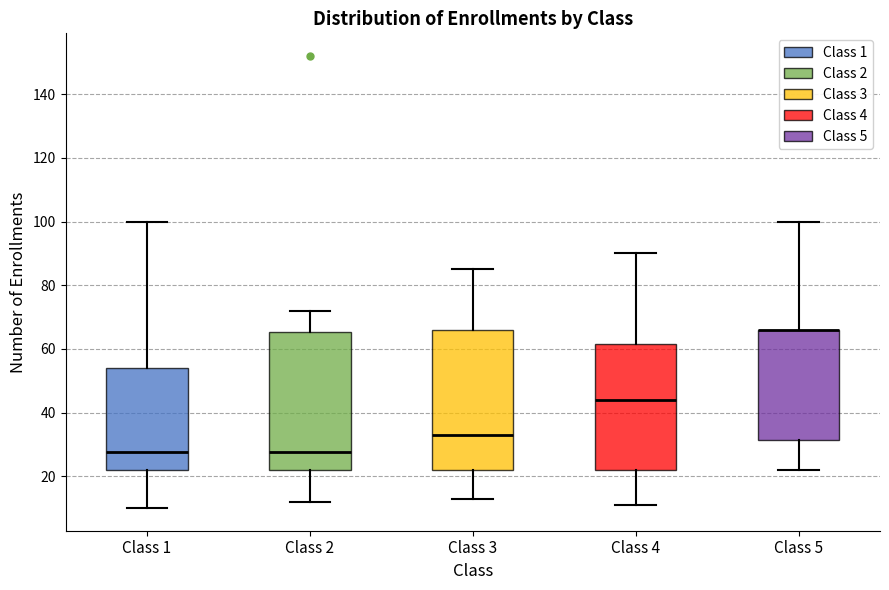

Reading left to right, transcribe this box plot: for each box, give where its median line is, the range the box spans, and where its two whiskers end, as read against the y-axis. The values are not printed on the chart, so give them approximately, as read against the axis.

Class 1: median 28, box 22 to 54, whiskers 10 to 100
Class 2: median 28, box 22 to 66, whiskers 12 to 72
Class 3: median 34, box 22 to 66, whiskers 14 to 86
Class 4: median 44, box 22 to 62, whiskers 12 to 90
Class 5: median 66 (drawn on the box's upper edge), box 32 to 66, whiskers 22 to 100